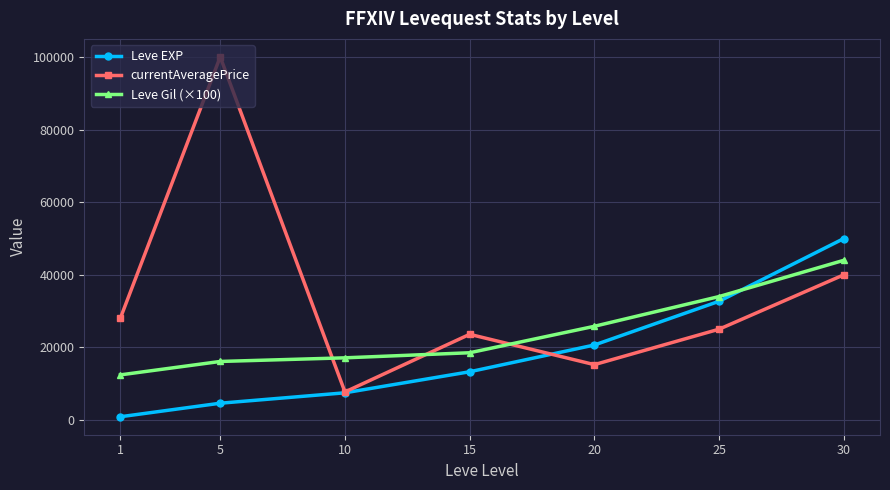

Between 1 and 5, which series saw the biggest shift?

currentAveragePrice